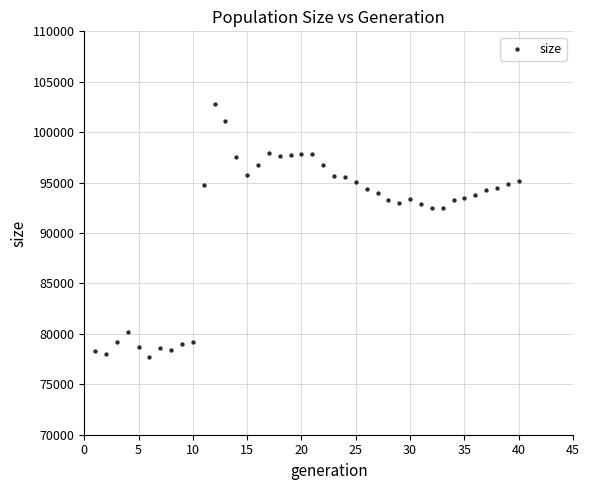

What is the range of X values (max minus min)?

39